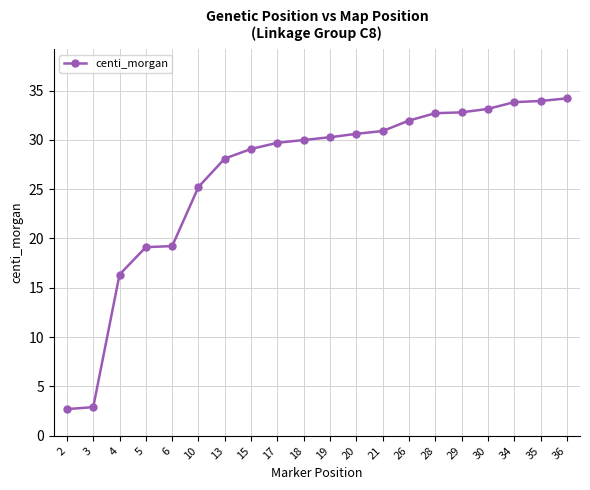

What is the sum of all values?

526.7